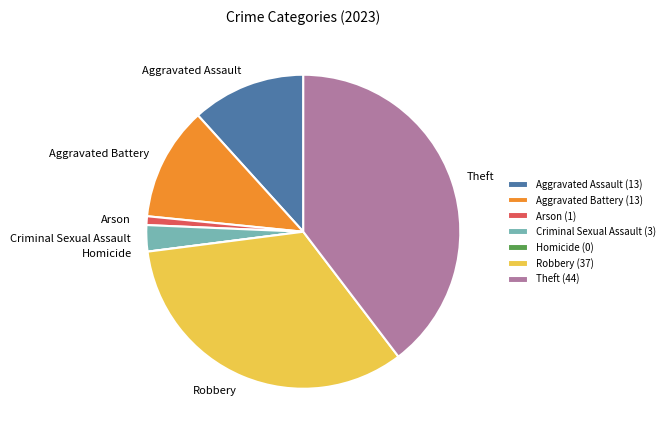

Is it true that Criminal Sexual Assault is 3% of the pie?

True